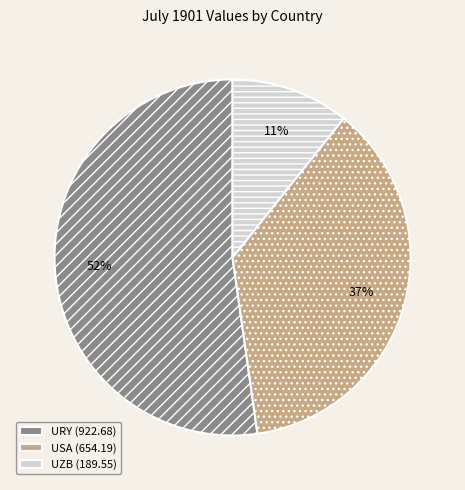

Count the number of slices in the pie.

3